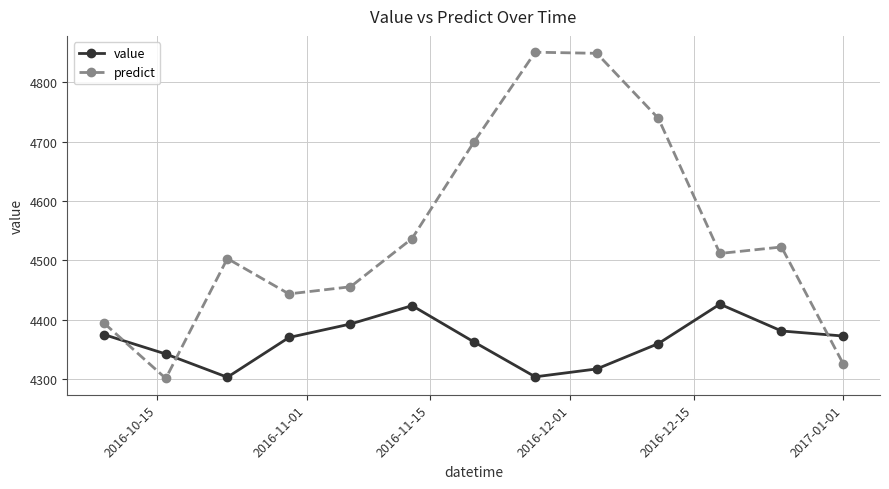

True or false: predict and value intersect in this chart.

True